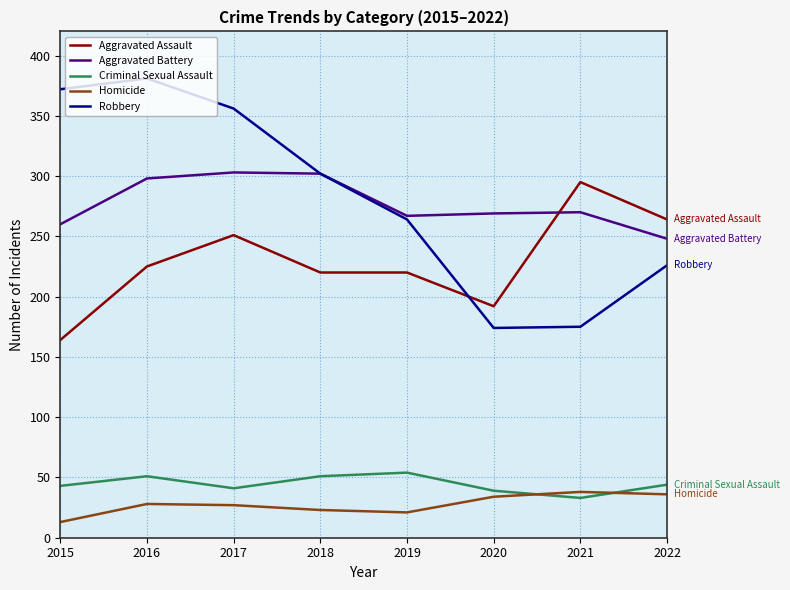

What are all the series names shown in the legend?

Aggravated Assault, Aggravated Battery, Criminal Sexual Assault, Homicide, Robbery